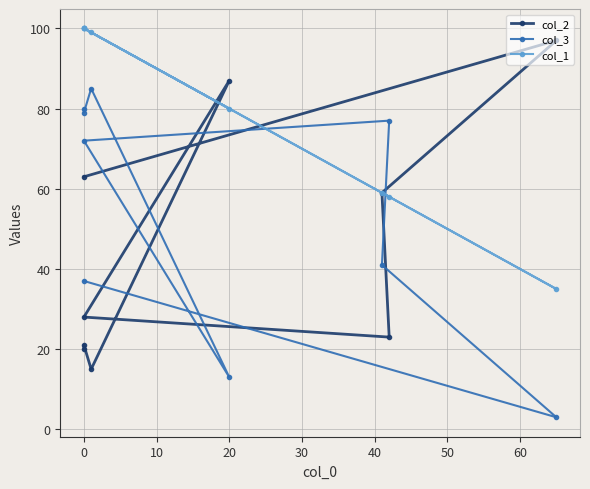

Which has a higher value, 60 or 10?

10